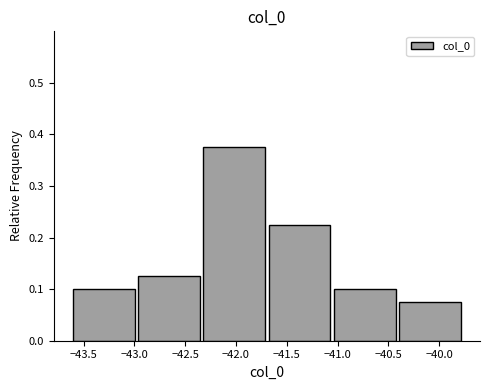

Over which range of the x-axis is the bar tallest?

-42.30 to -41.70